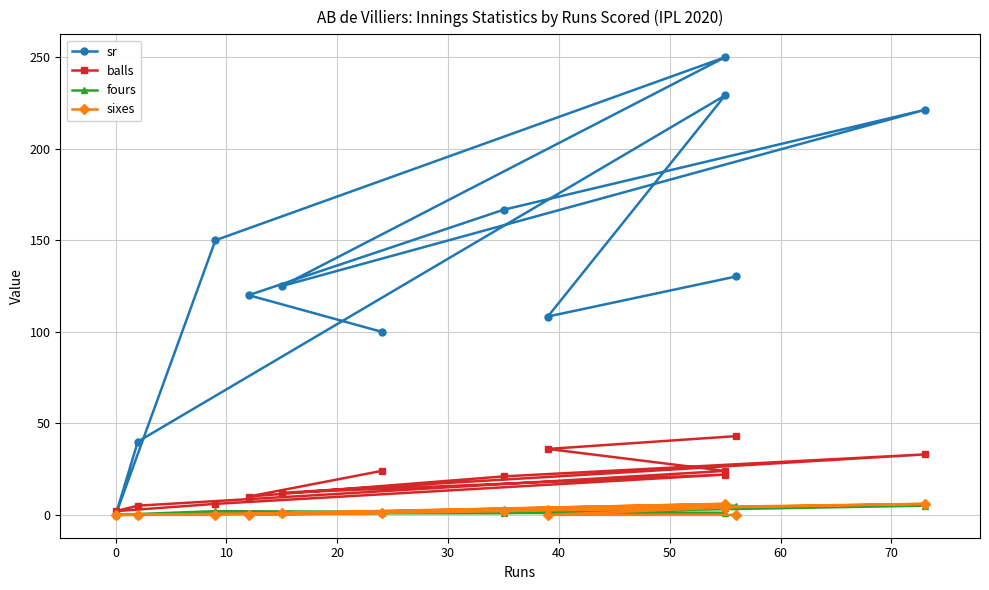

Does the chart have visible grid lines?

Yes